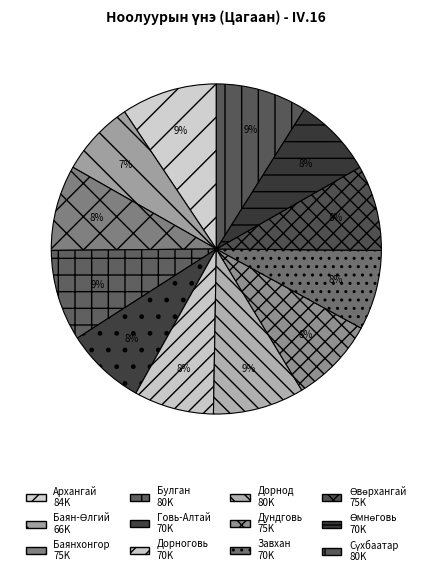

To the nearest percent, what is the combined percentage of Өвөрхангай and Дорнод?

17%